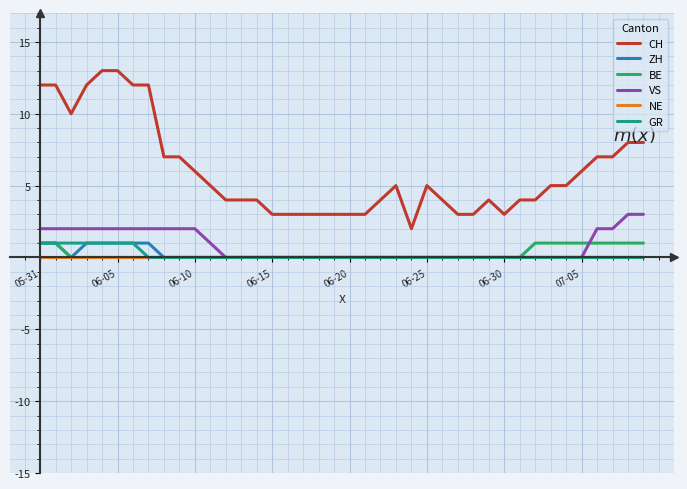

Does the chart display data point markers on the line(s)?

No